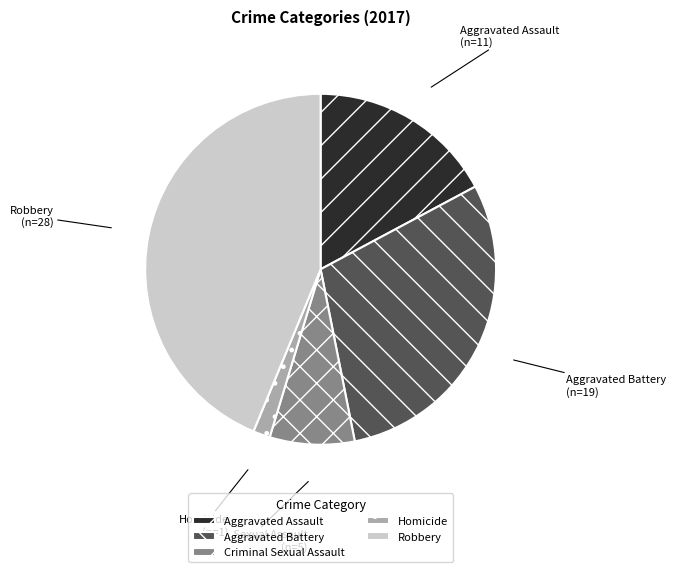

The Criminal Sexual Assault slice represents 8% of the pie. True or false?

True